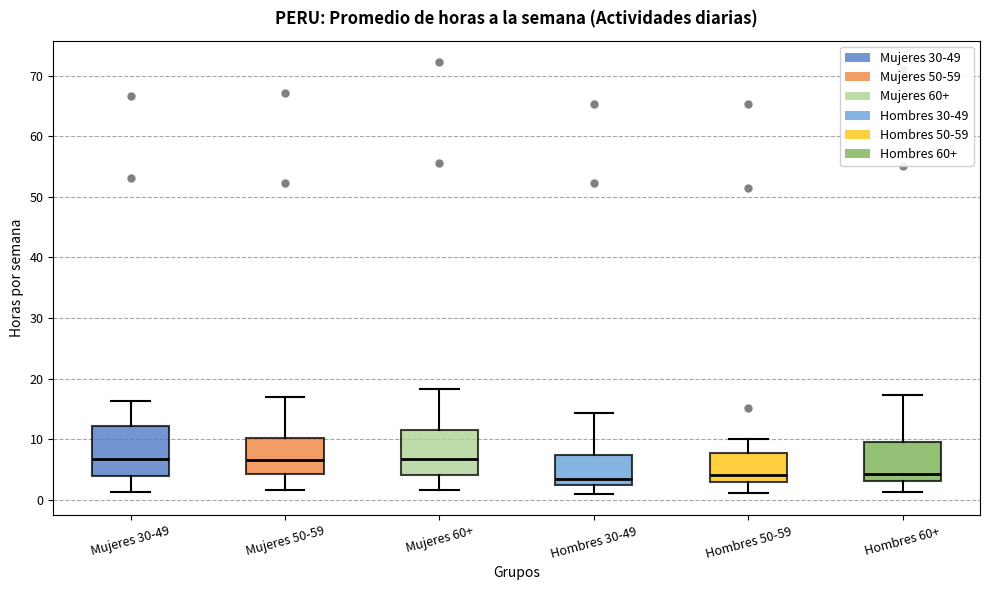

Where does the lower whisker of the box for Mujeres 30-49 end on the y-axis? The values are not printed on the chart, so give them approximately, as read against the axis.

1